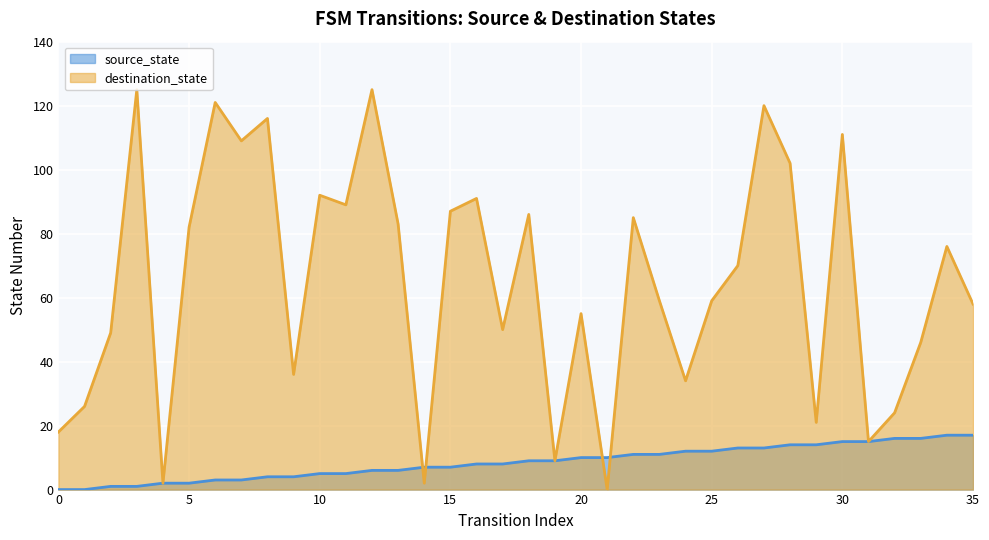

What is the spread (max minus min) of values at 18?

77